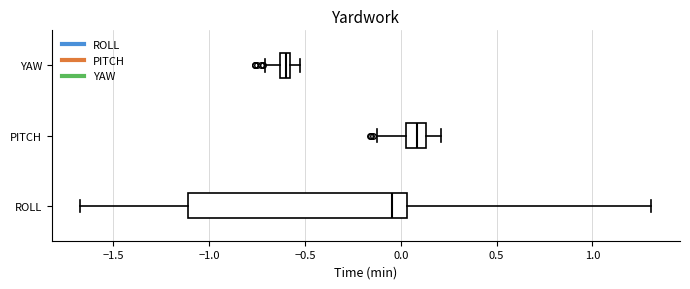

Which box is the widest, from its left edge to its right edge?

ROLL